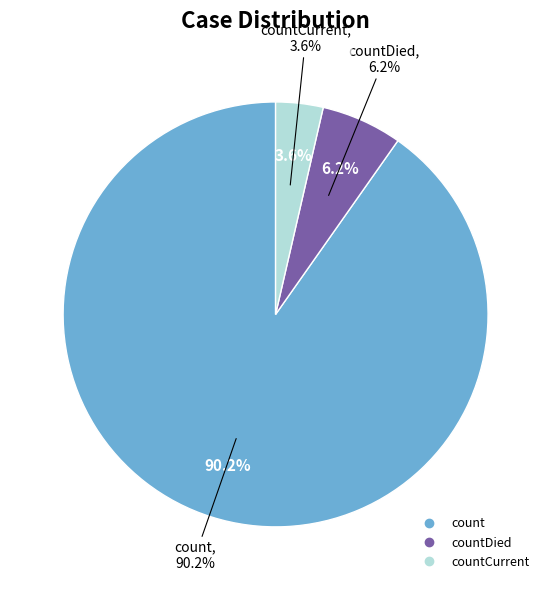

What is the change in value from count to countCurrent?

-16061